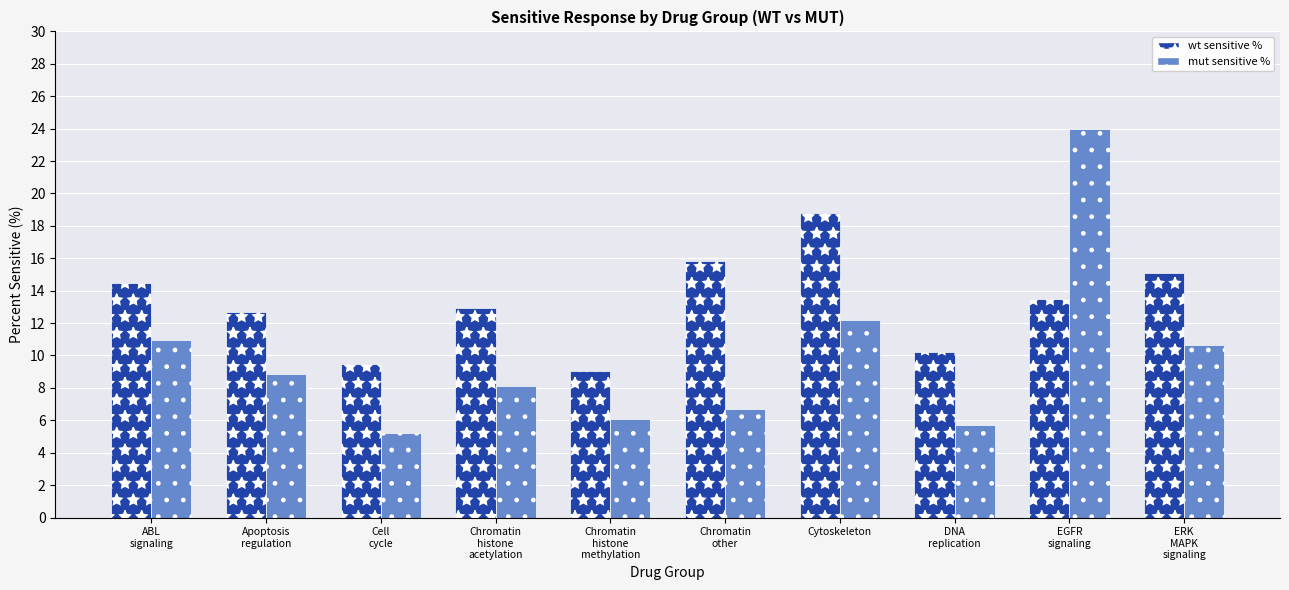

List the series in order of their overall mean, lowest first.

mut sensitive %, wt sensitive %